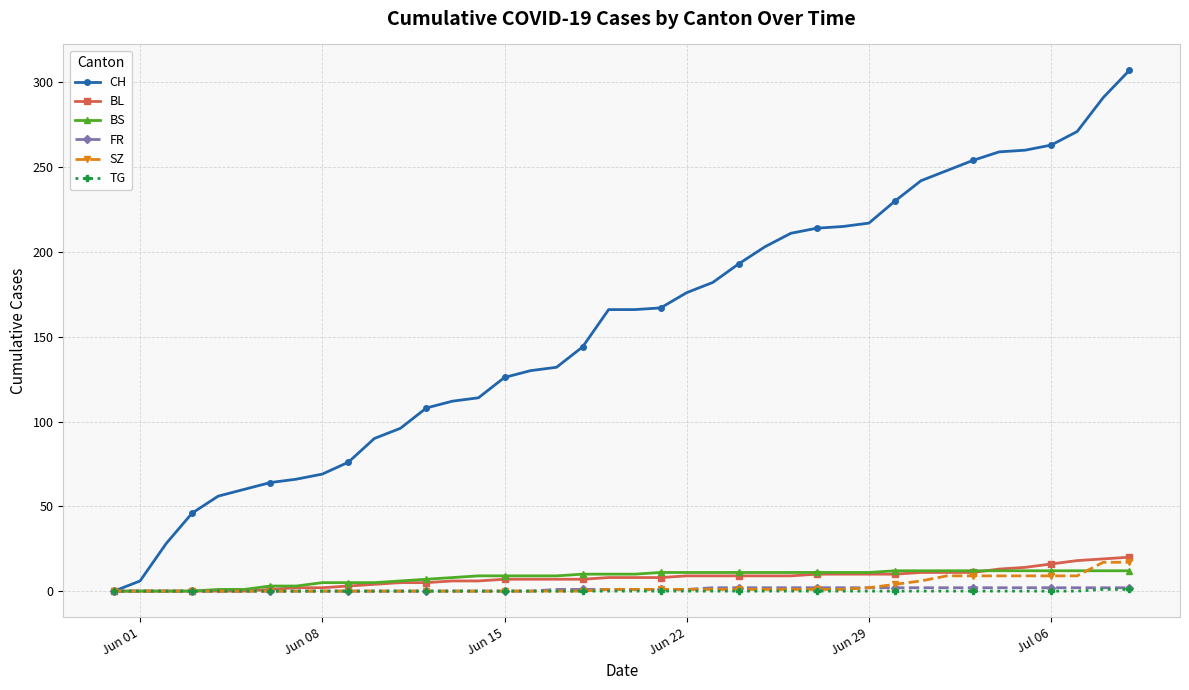

What is the maximum value shown in the chart?

307